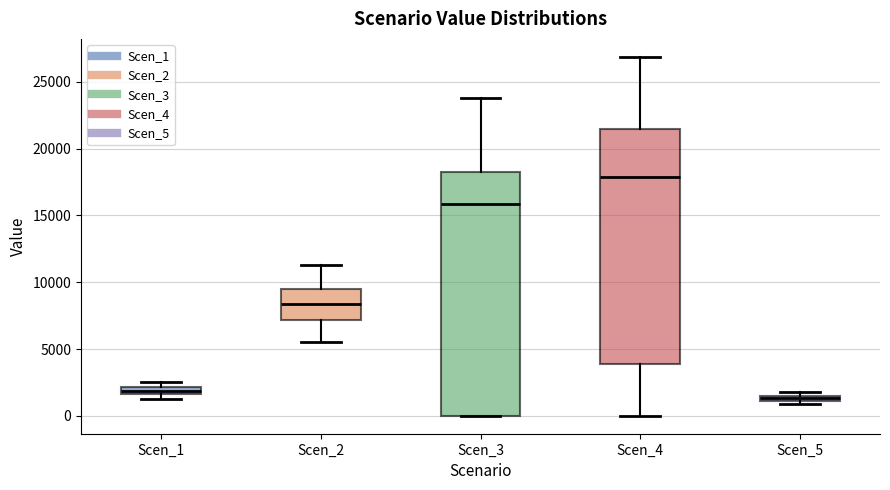

Comparing the boxes themselves (not the whiskers), which one is the tallest?

Scen_3